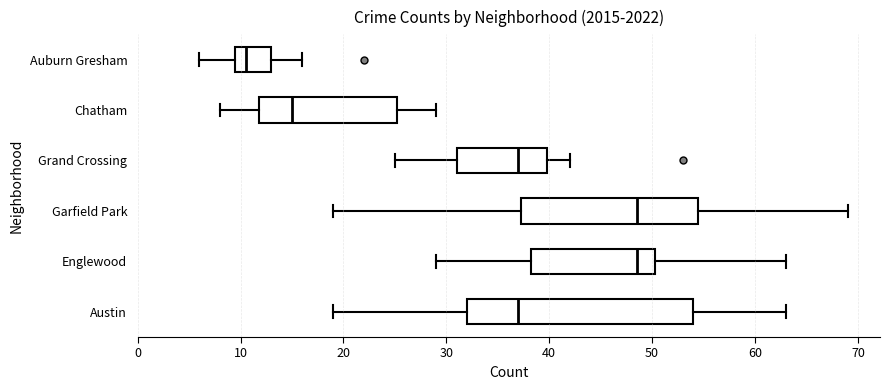

Reading bottom to top, transcribe this box plot: for each box, give where its median line is, the range the box spans, and where its two whiskers end, as read against the x-axis. The values are not printed on the chart, so give them approximately, as read against the axis.

Austin: median 37, box 32 to 54, whiskers 19 to 63
Englewood: median 49, box 38 to 50, whiskers 29 to 63
Garfield Park: median 49, box 37 to 55, whiskers 19 to 69
Grand Crossing: median 37, box 31 to 40, whiskers 25 to 42
Chatham: median 15, box 12 to 25, whiskers 8 to 29
Auburn Gresham: median 11, box 10 to 13, whiskers 6 to 16